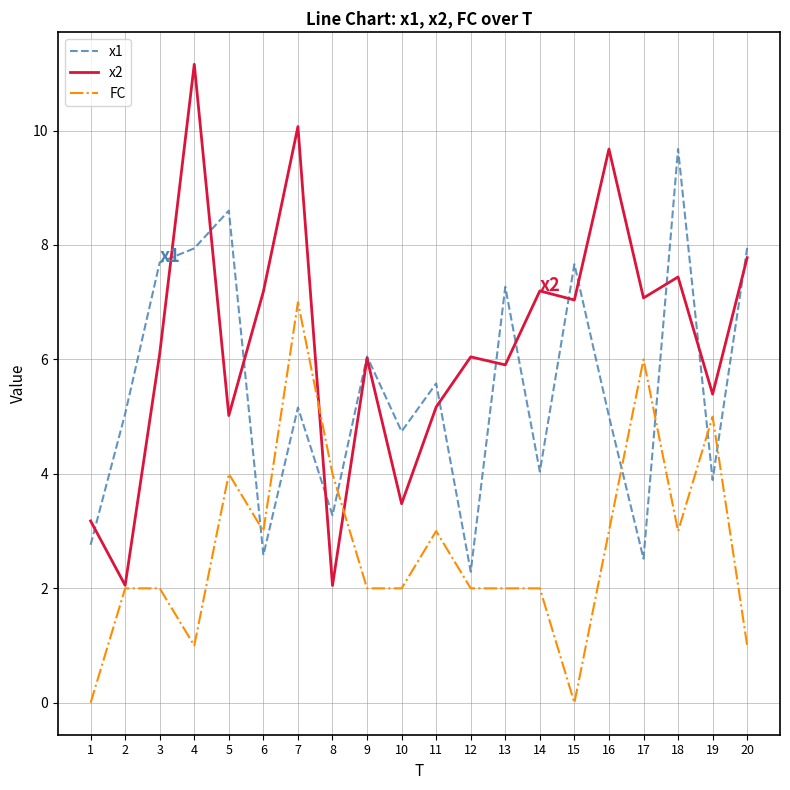

Where do x1 and FC first cross each other?

5 and 6